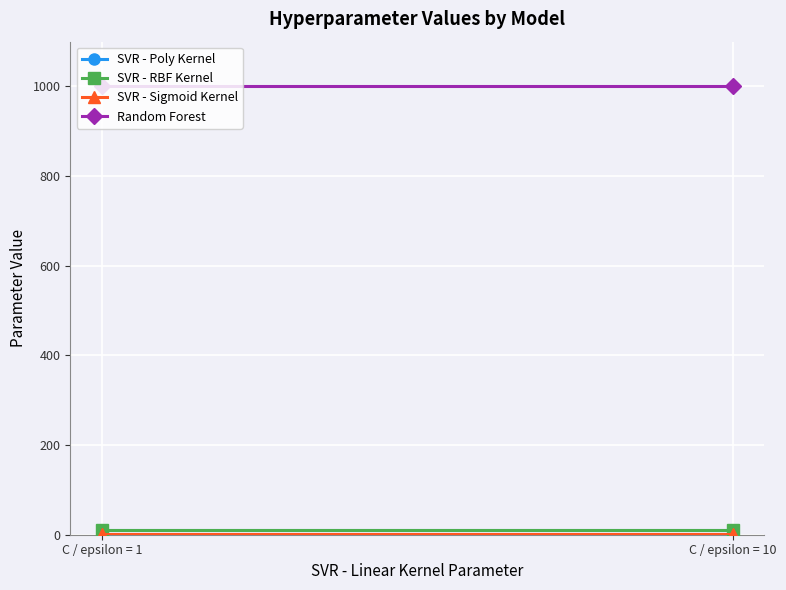

Reading right to left, extract all data points from this chart.

SVR - Poly Kernel: C / epsilon = 10=10	C / epsilon = 1=10
SVR - RBF Kernel: C / epsilon = 10=10	C / epsilon = 1=10
SVR - Sigmoid Kernel: C / epsilon = 10=1	C / epsilon = 1=1
Random Forest: C / epsilon = 10=1000	C / epsilon = 1=1000